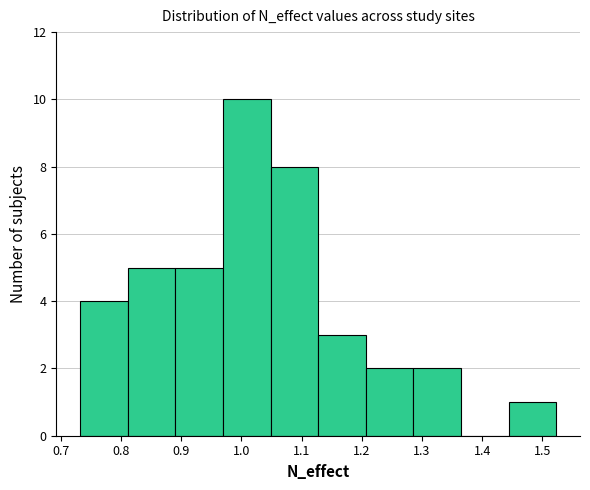

Reading left to right, list every bar in this chart as the range it spans on the x-axis followed by its height. Neither the bar edges nor the heights are printed on the chart, so give them approximately, as read against the axes.

0.73 to 0.81: 4
0.81 to 0.89: 5
0.89 to 0.97: 5
0.97 to 1.05: 10
1.05 to 1.13: 8
1.13 to 1.21: 3
1.21 to 1.29: 2
1.29 to 1.36: 2
1.36 to 1.44: 0
1.44 to 1.52: 1